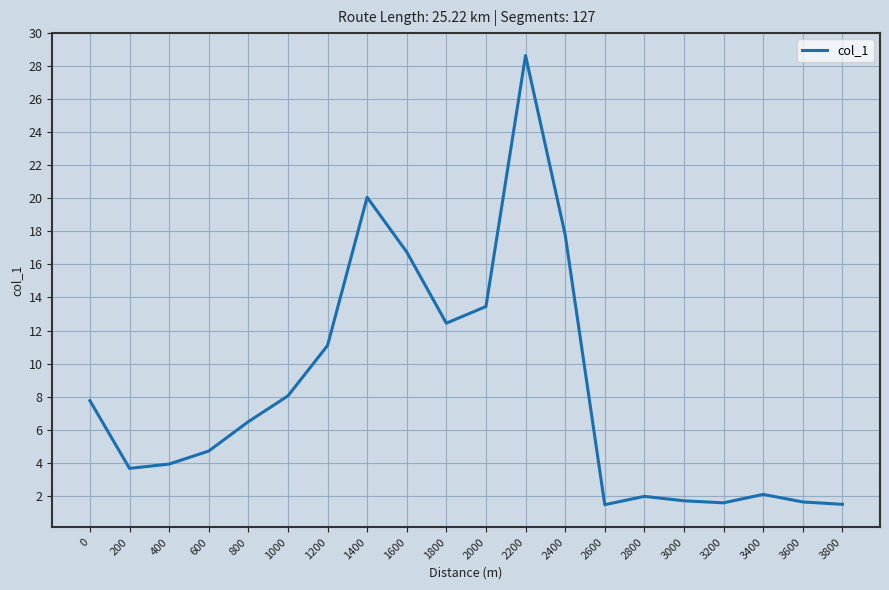

Read the value at 3400.

2.1